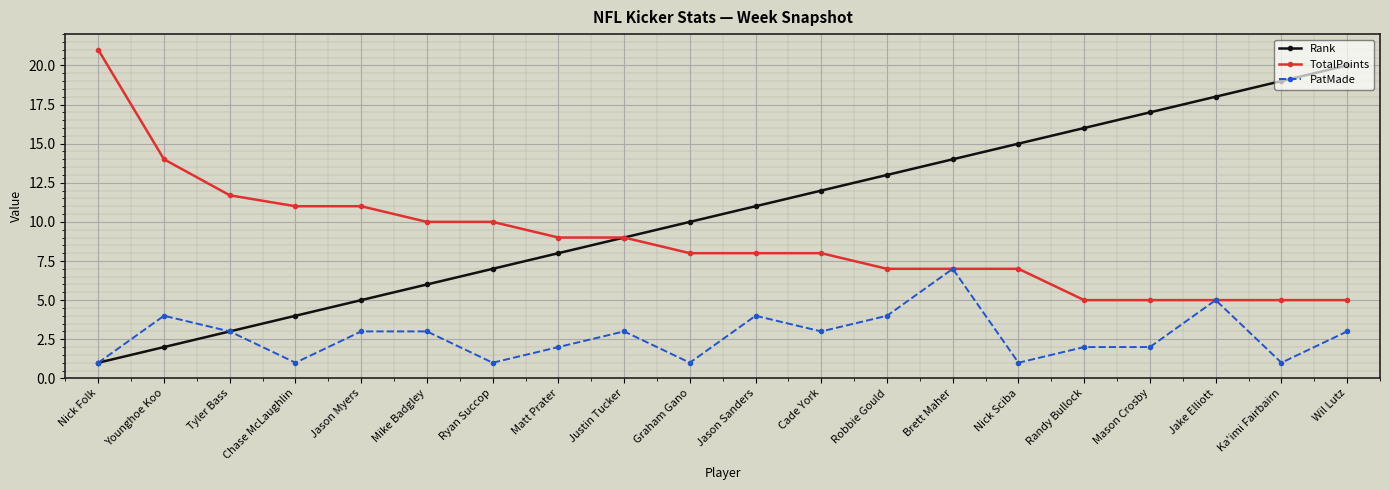

Reading right to left, extract all data points from this chart.

Rank: Wil Lutz=20.0	Ka'imi Fairbairn=19.0	Jake Elliott=18.0	Mason Crosby=17.0	Randy Bullock=16.0	Nick Sciba=15.0	Brett Maher=14.0	Robbie Gould=13.0	Cade York=12.0	Jason Sanders=11.0	Graham Gano=10.0	Justin Tucker=9.0	Matt Prater=8.0	Ryan Succop=7.0	Mike Badgley=6.0	Jason Myers=5.0	Chase McLaughlin=4.0	Tyler Bass=3.0	Younghoe Koo=2.0	Nick Folk=1.0
TotalPoints: Wil Lutz=5.0	Ka'imi Fairbairn=5.0	Jake Elliott=5.0	Mason Crosby=5.0	Randy Bullock=5.0	Nick Sciba=7.0	Brett Maher=7.0	Robbie Gould=7.0	Cade York=8.0	Jason Sanders=8.0	Graham Gano=8.0	Justin Tucker=9.0	Matt Prater=9.0	Ryan Succop=10.0	Mike Badgley=10.0	Jason Myers=11.0	Chase McLaughlin=11.0	Tyler Bass=11.7	Younghoe Koo=14.0	Nick Folk=21.0
PatMade: Wil Lutz=3.0	Ka'imi Fairbairn=1.0	Jake Elliott=5.0	Mason Crosby=2.0	Randy Bullock=2.0	Nick Sciba=1.0	Brett Maher=7.0	Robbie Gould=4.0	Cade York=3.0	Jason Sanders=4.0	Graham Gano=1.0	Justin Tucker=3.0	Matt Prater=2.0	Ryan Succop=1.0	Mike Badgley=3.0	Jason Myers=3.0	Chase McLaughlin=1.0	Tyler Bass=3.0	Younghoe Koo=4.0	Nick Folk=1.0